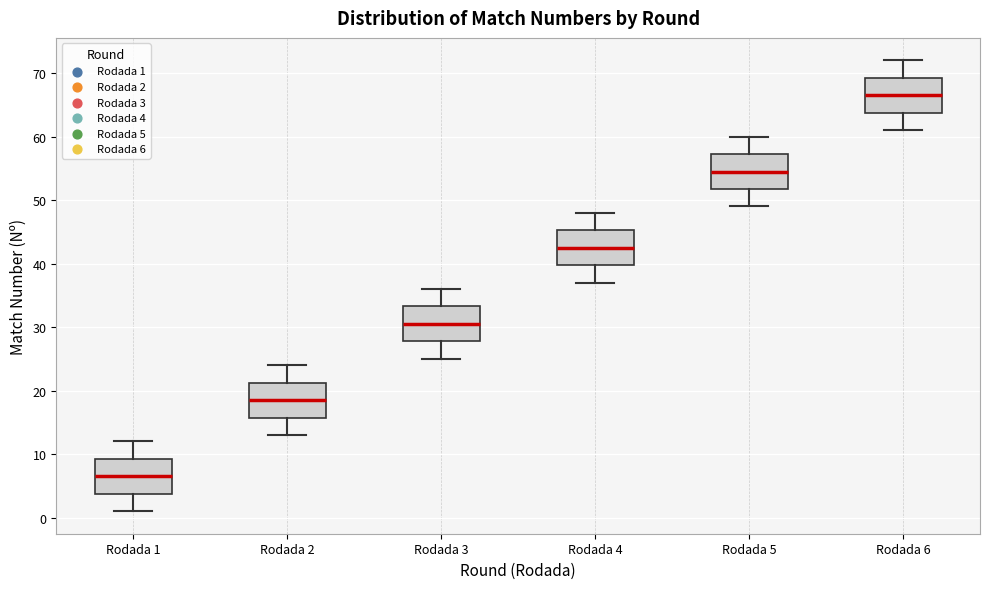

Reading left to right, transcribe this box plot: for each box, give where its median line is, the range the box spans, and where its two whiskers end, as read against the y-axis. The values are not printed on the chart, so give them approximately, as read against the axis.

Rodada 1: median 7, box 4 to 9, whiskers 1 to 12
Rodada 2: median 19, box 16 to 21, whiskers 13 to 24
Rodada 3: median 31, box 28 to 33, whiskers 25 to 36
Rodada 4: median 43, box 40 to 45, whiskers 37 to 48
Rodada 5: median 55, box 52 to 57, whiskers 49 to 60
Rodada 6: median 67, box 64 to 69, whiskers 61 to 72